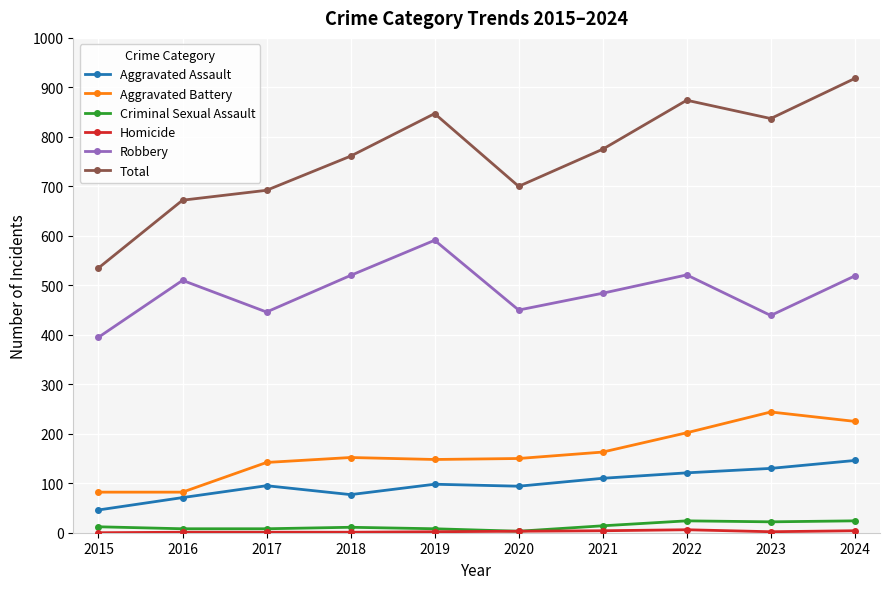

What is the difference between the highest and lowest values at 2022?

868